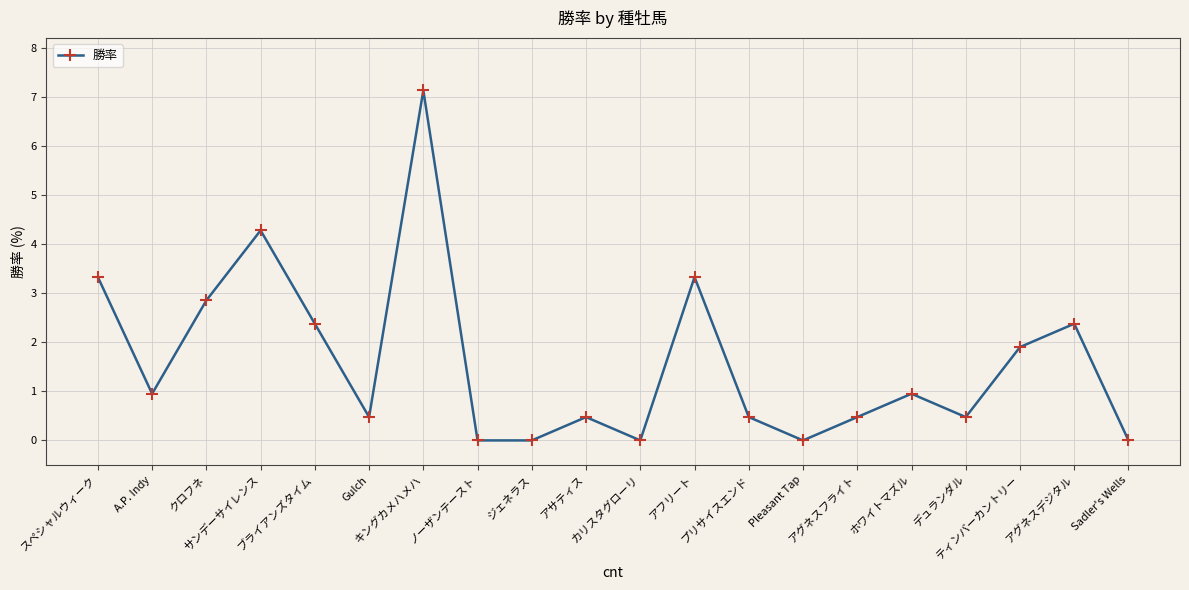

How many interior local peaks (higher than both neighbors) does the data have?

6